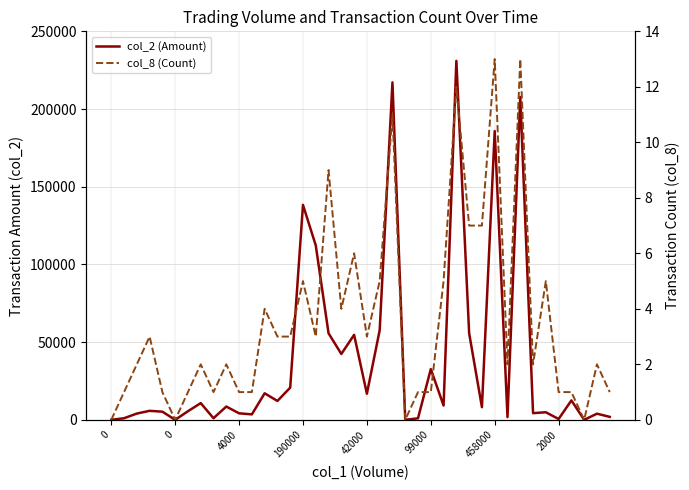

True or false: col_2 (Amount) has more than 1 interior local peaks.

True